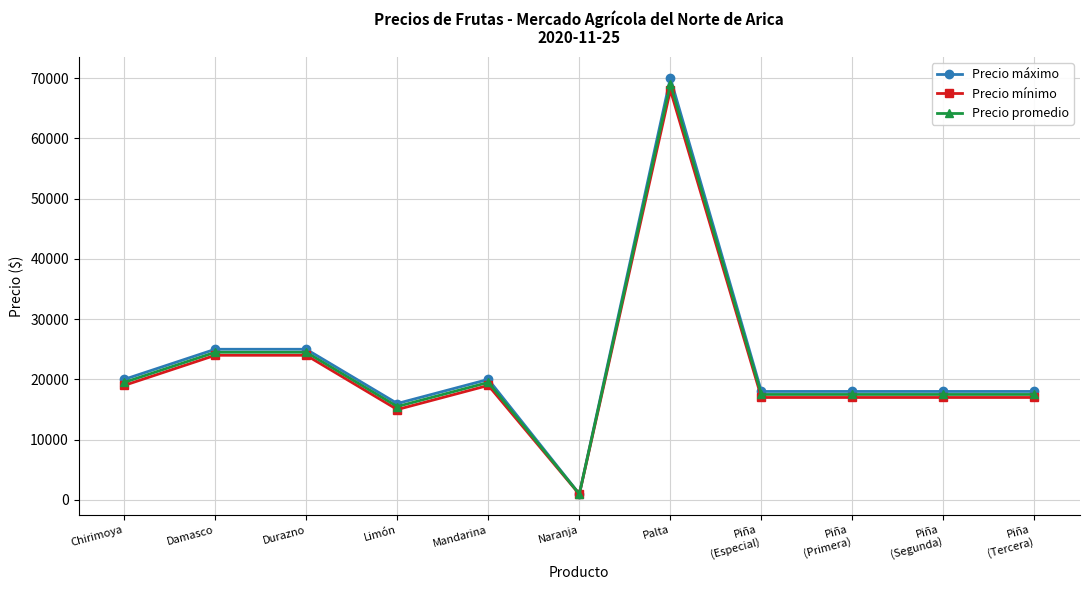

What is the maximum value for Precio promedio?

69000